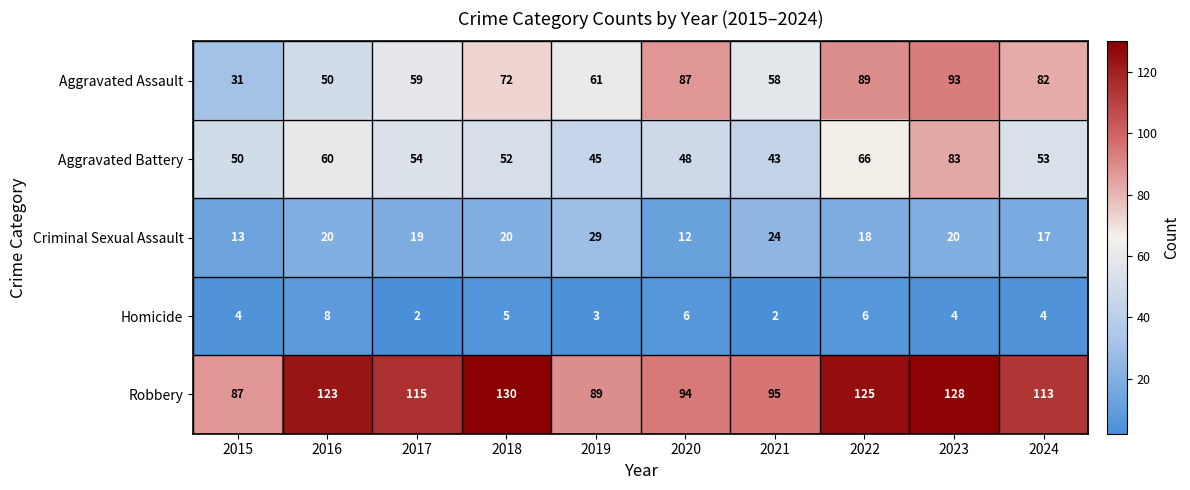

What is the difference between the Aggravated Assault values at 2023 and 2018?

21